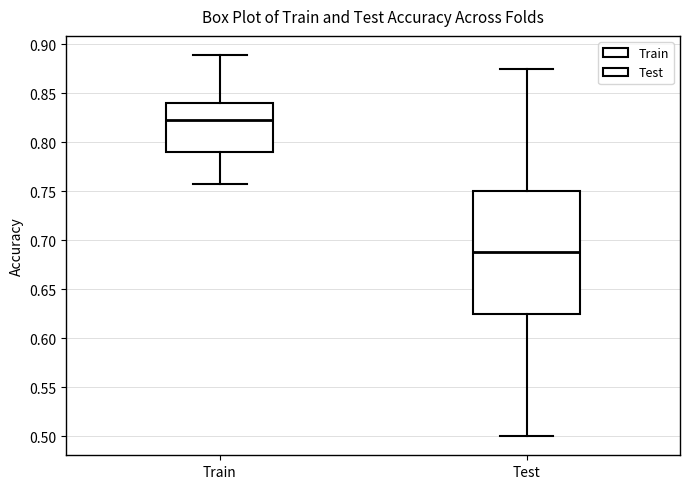

Reading left to right, transcribe this box plot: for each box, give where its median line is, the range the box spans, and where its two whiskers end, as read against the y-axis. The values are not printed on the chart, so give them approximately, as read against the axis.

Train: median 0.825, box 0.790 to 0.840, whiskers 0.755 to 0.890
Test: median 0.690, box 0.625 to 0.750, whiskers 0.500 to 0.875